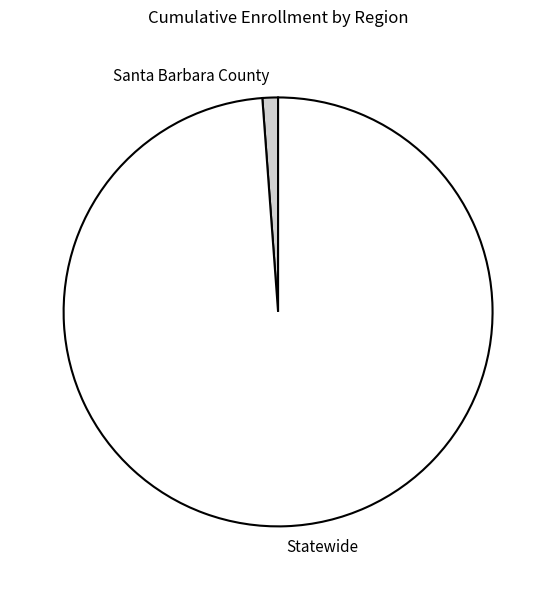

Which category has the smallest portion of the pie?

Santa Barbara County